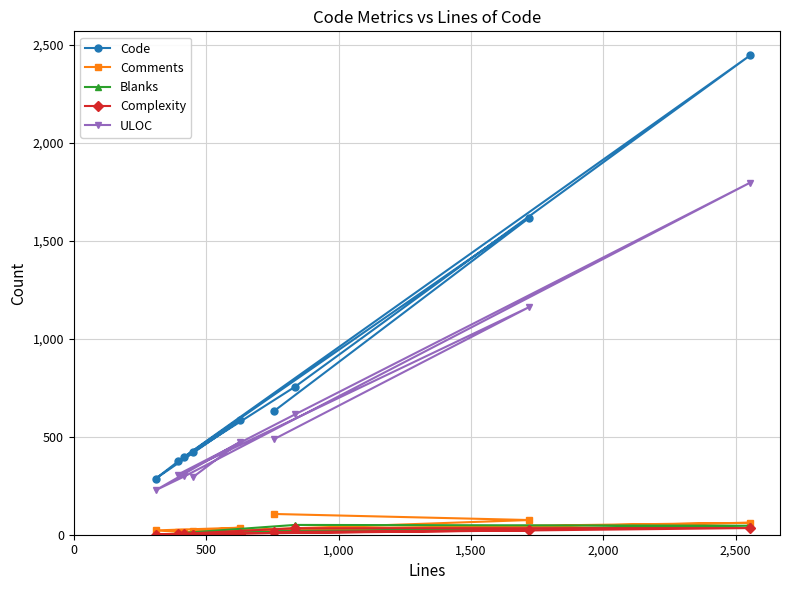

Which series has the largest range (max minus min)?

Code